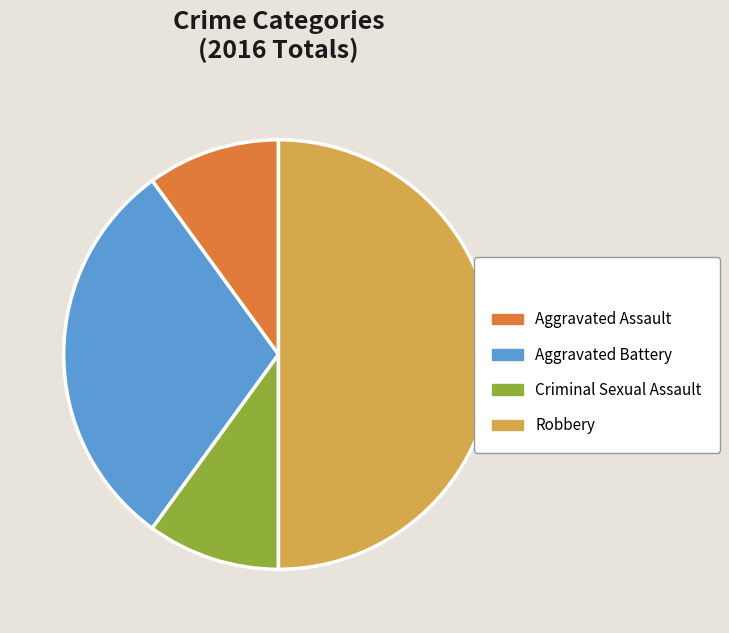

How many segments does this pie chart have?

4